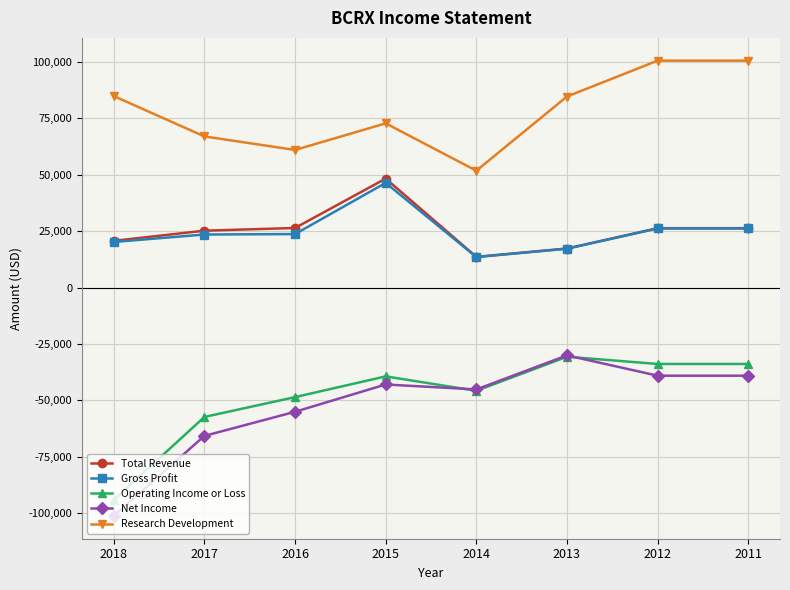

Is this an area chart (filled region under the line)?

No